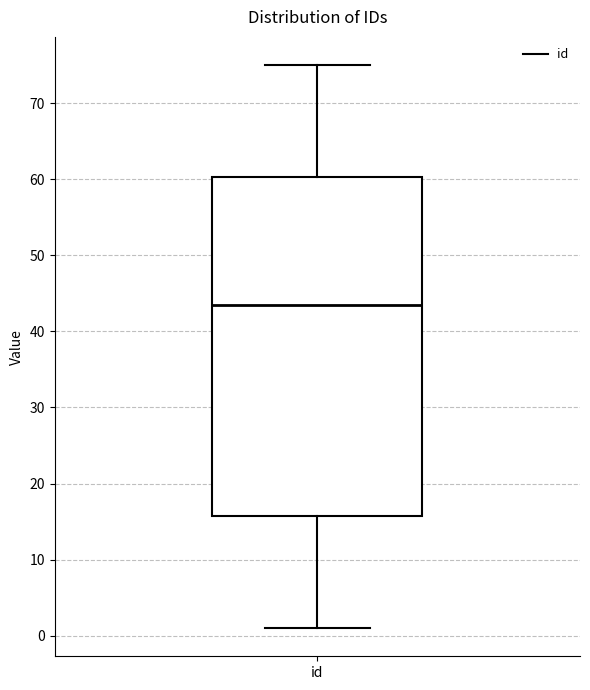

Where does the lower whisker of the box for id end on the y-axis? The values are not printed on the chart, so give them approximately, as read against the axis.

1